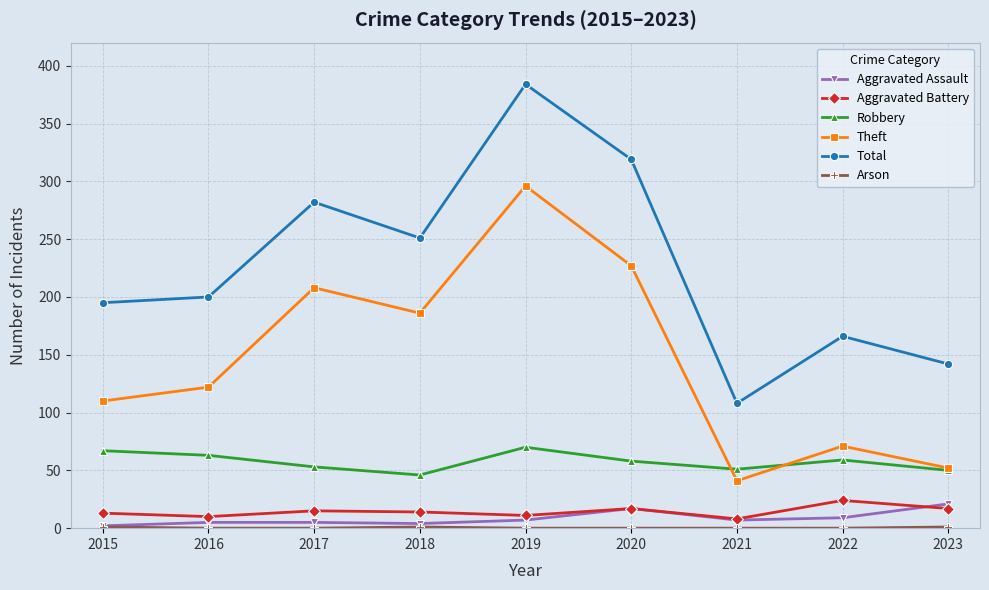

At how many categories does at least one series exceed 63?

9